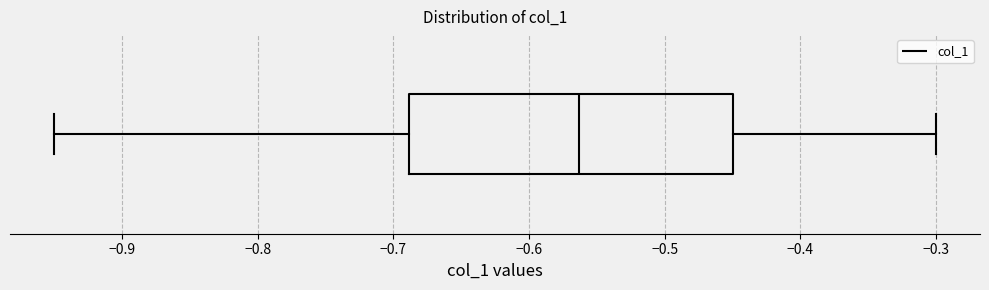

Read this box plot against the x-axis: the position of the median line, the range covered by the box, and the ends of both whiskers. The values are not printed on the chart, so give them approximately, as read against the axis.

median -0.56, box -0.69 to -0.45, whiskers -0.95 to -0.30